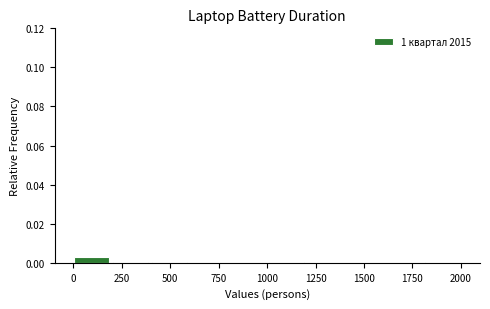

Reading left to right, transcribe this chart: for each bar, give the range it covers on the x-axis and its height. Neither the bar edges nor the heights are printed on the chart, so give them approximately, as read against the axes.

0 to 200: 0.002
200 to 400: under 0.002
400 to 600: under 0.002
600 to 800: 0
800 to 1000: 0
1000 to 1200: under 0.002
1200 to 1400: 0
1400 to 1600: 0
1600 to 1800: 0
1800 to 2000: under 0.002